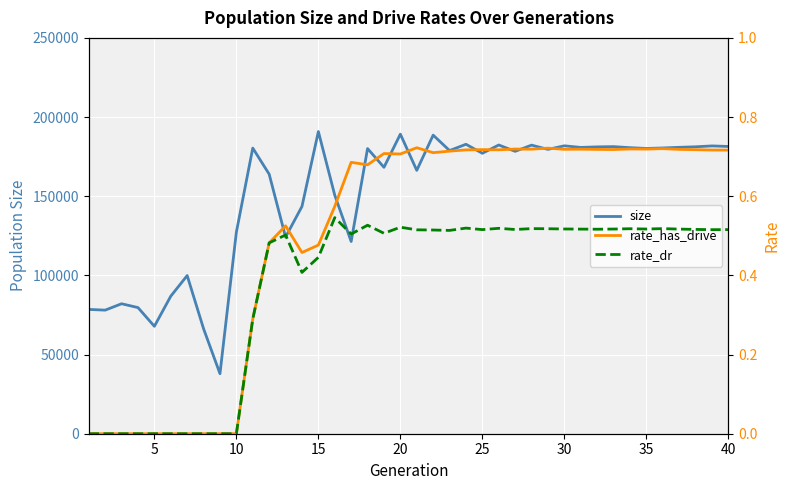

What is the highest value of the rate_dr series?

0.5